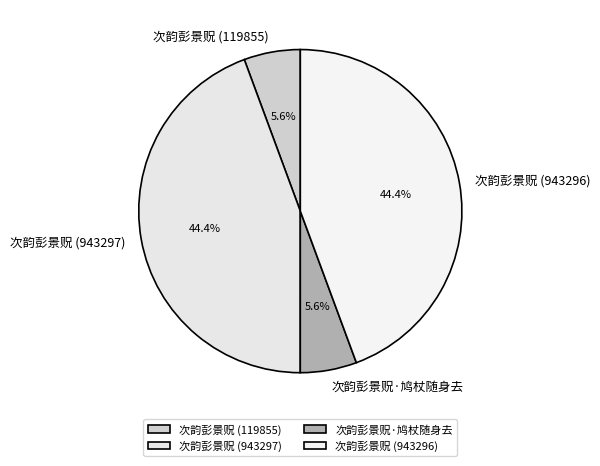

Approximately how many times larger is the value at 次韵彭景贶·鸠杖随身去 compared to 次韵彭景贶 (119855)?

1.0